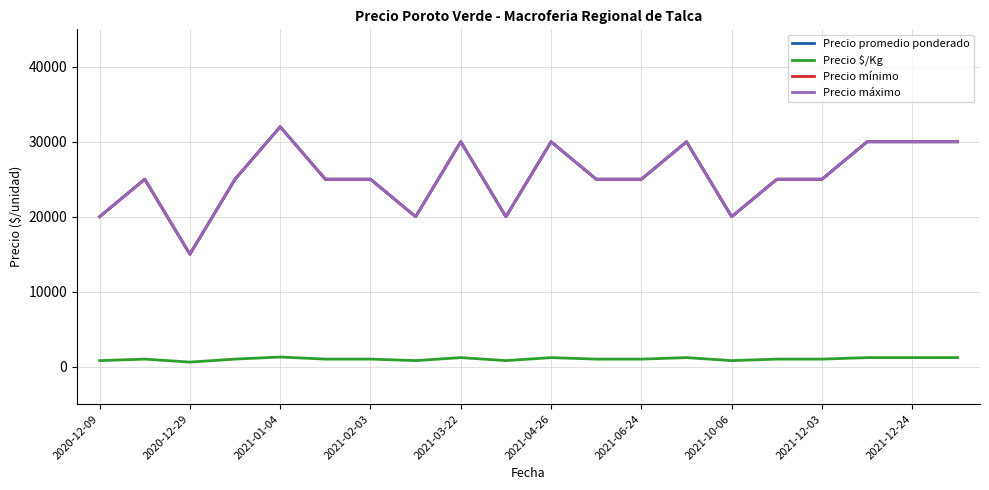

What is the highest value of the Precio máximo series?

32000